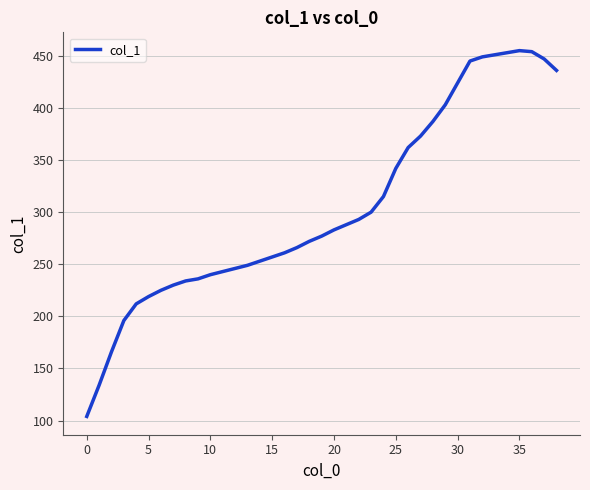

What is the difference between the maximum and minimum values?

351